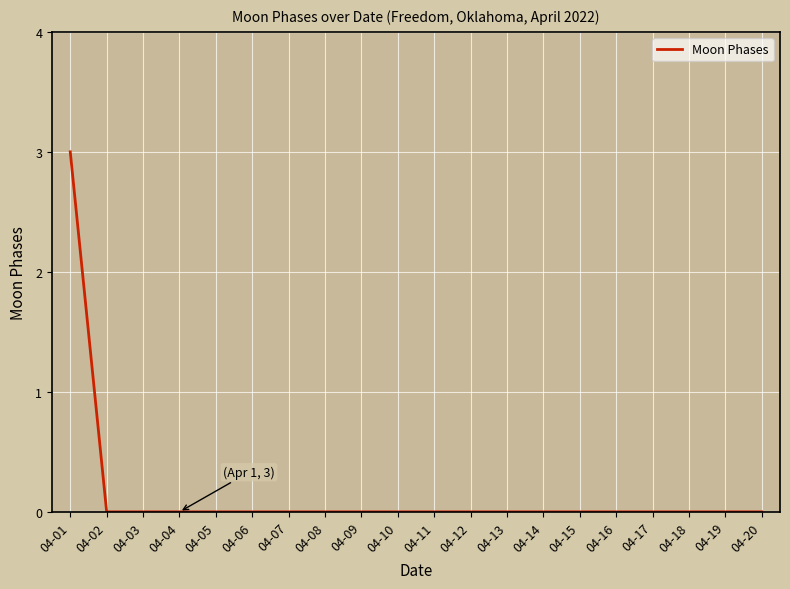

Between 04-01 and 04-02, which is larger?

04-01